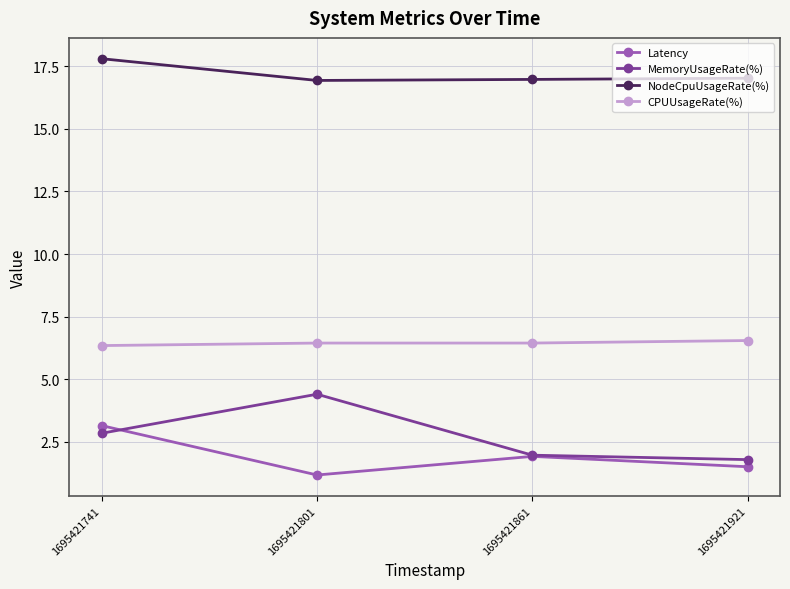

At which category does the chart reach its peak across all series?

1695421741